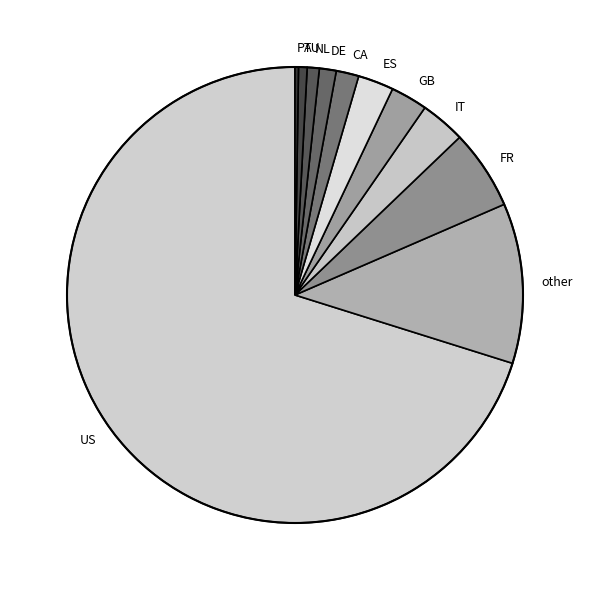

Is it true that CA is 2% of the pie?

True